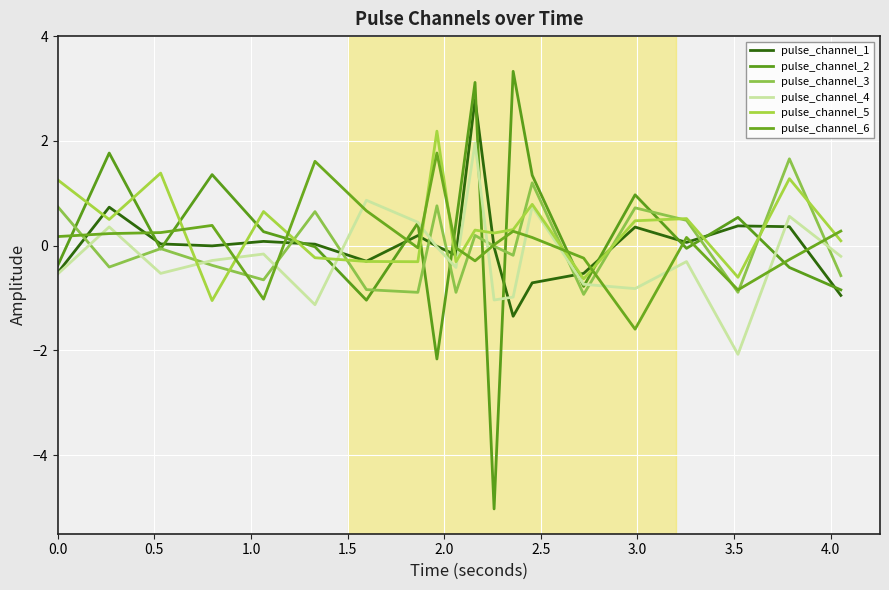

Does the chart have visible grid lines?

Yes